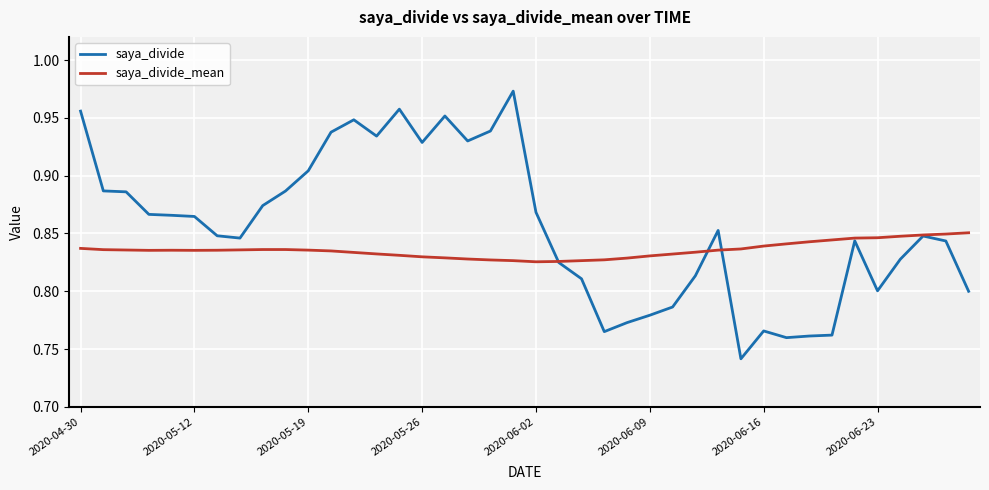

Which series has the largest total across all categories?

saya_divide